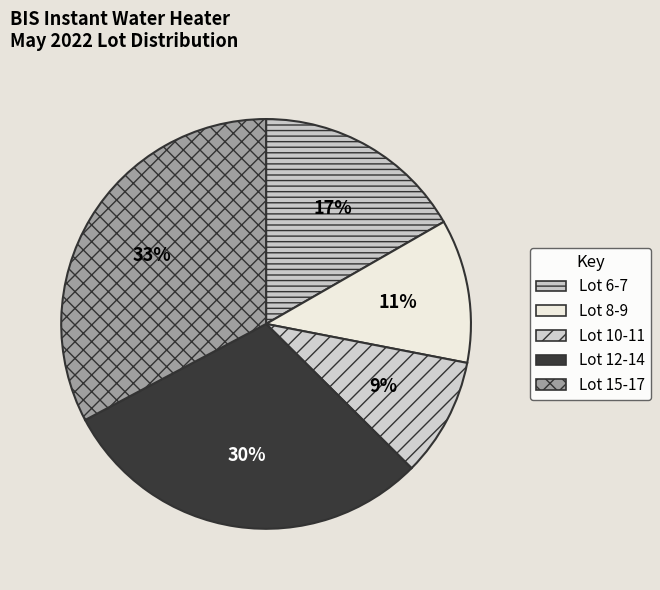

How many segments does this pie chart have?

5